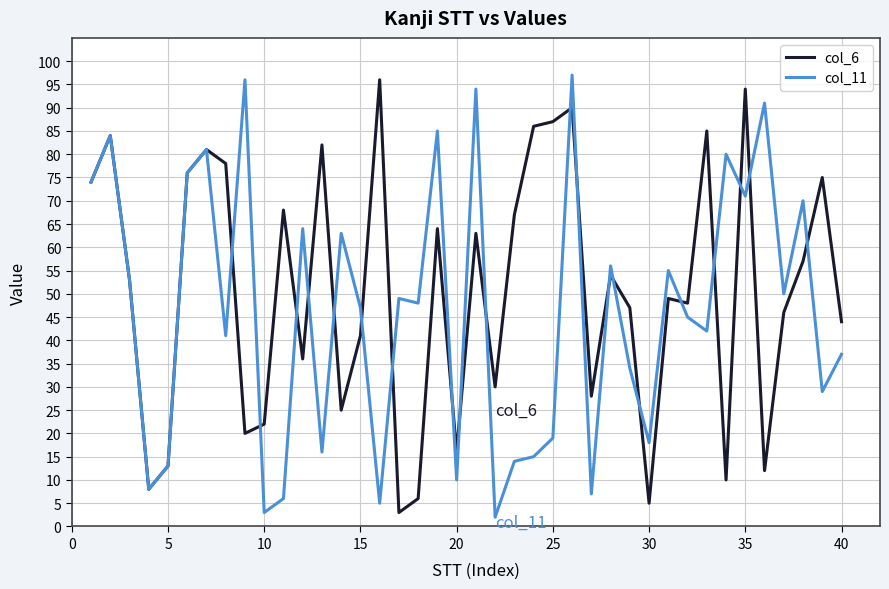

Reading left to right, what are all the values shown in this chart?

col_6: 74	84	53	8	13	76	81	78	20	22	68	36	82	25	41	96	3	6	64	16	63	30	67	86	87	90	28	54	47	5	49	48	85	10	94	12	46	57	75	44
col_11: 74	84	53	8	13	76	81	41	96	3	6	64	16	63	47	5	49	48	85	10	94	2	14	15	19	97	7	56	34	18	55	45	42	80	71	91	50	70	29	37